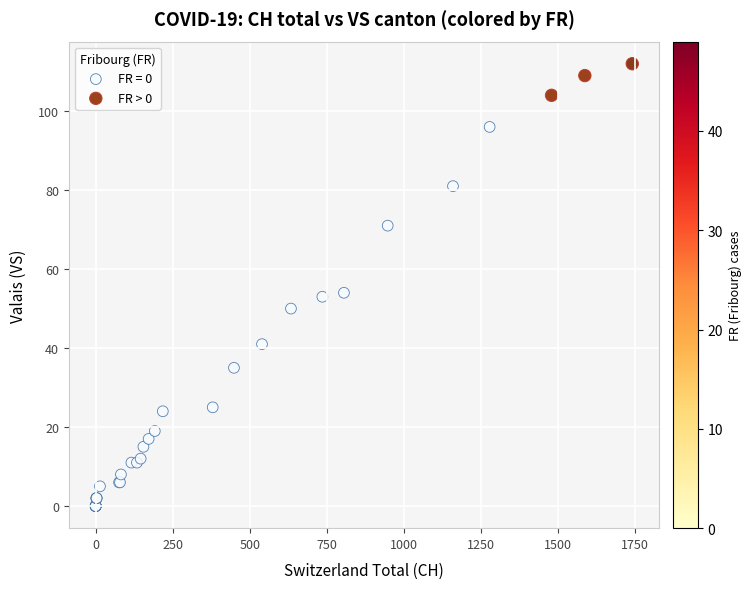

Which series reaches the maximum Y coordinate?

FR > 0